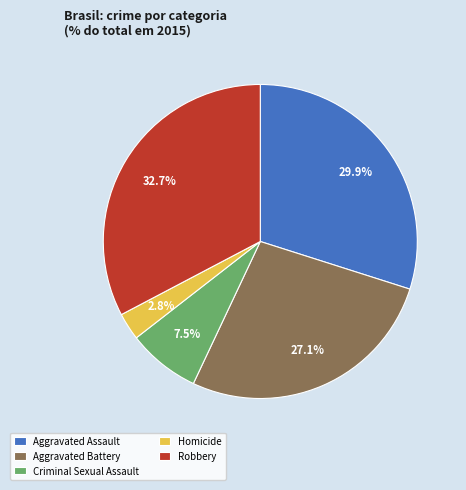

Approximately how many times larger is the value at Aggravated Battery compared to Criminal Sexual Assault?

3.6